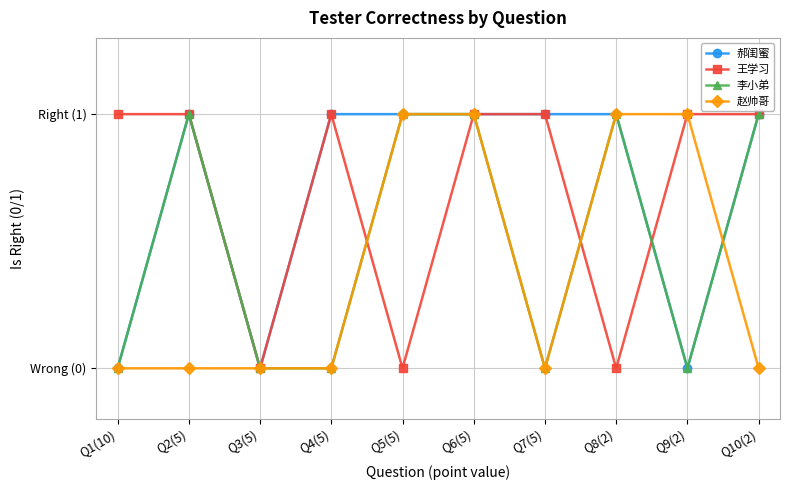

Which category has the highest value in the 赵帅哥 series?

Q5(5)